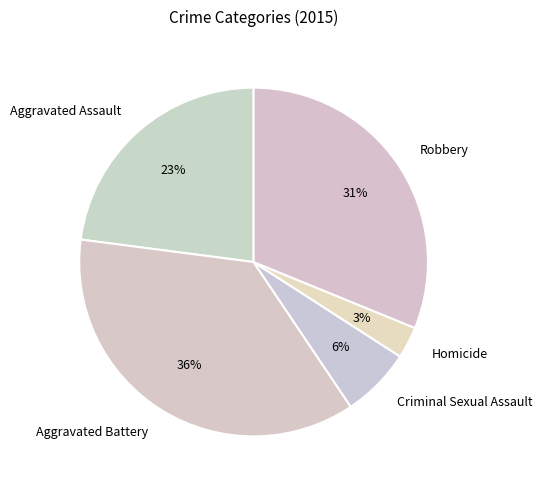

How many segments does this pie chart have?

5